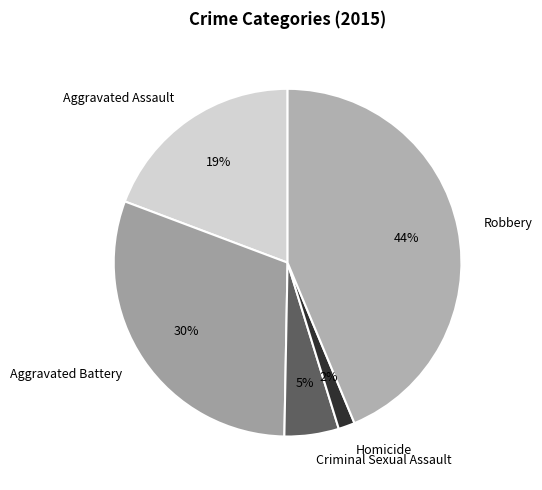

Which category has the biggest portion of the pie?

Robbery